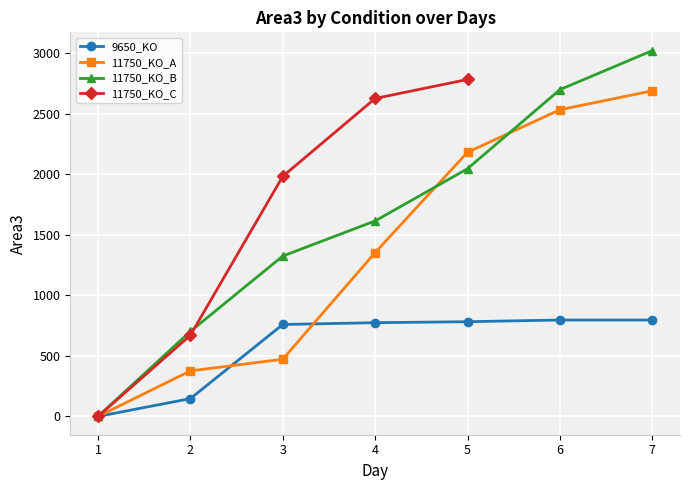

What are all the series names shown in the legend?

9650_KO, 11750_KO_A, 11750_KO_B, 11750_KO_C